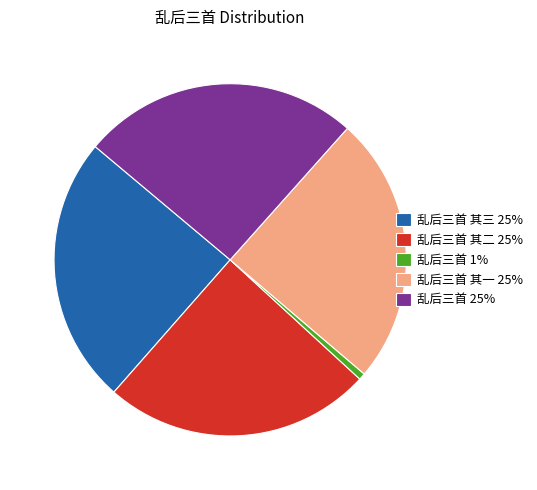

What is the ratio of the value at 乱后三首 其一 25% to the value at 乱后三首 25%?

1.0